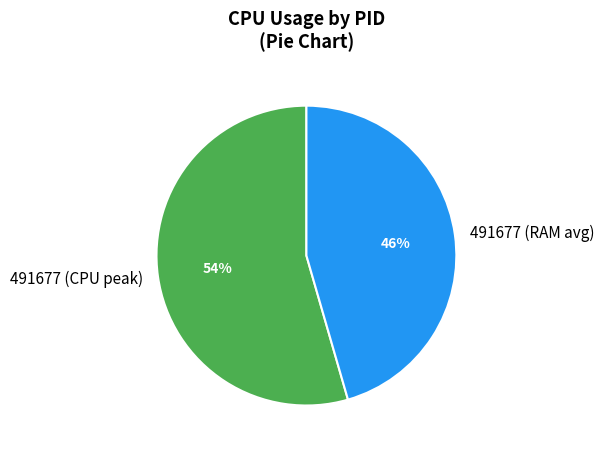

Which has a higher value, 491677 (RAM avg) or 491677 (CPU peak)?

491677 (CPU peak)